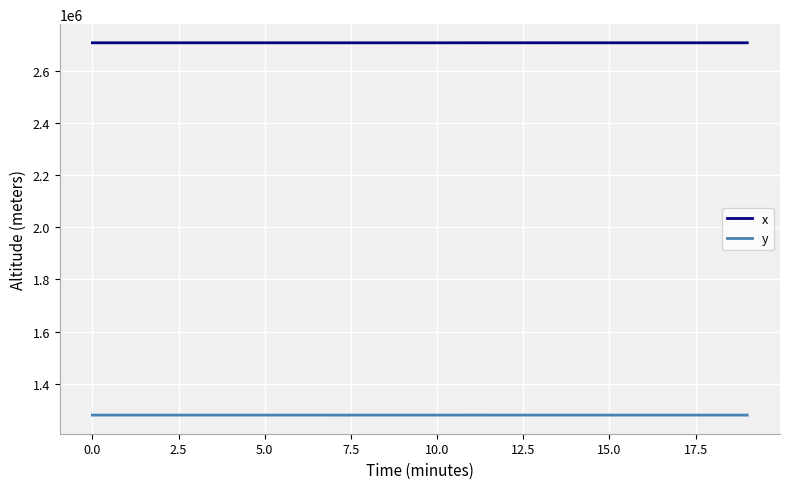

True or false: y and x intersect in this chart.

False